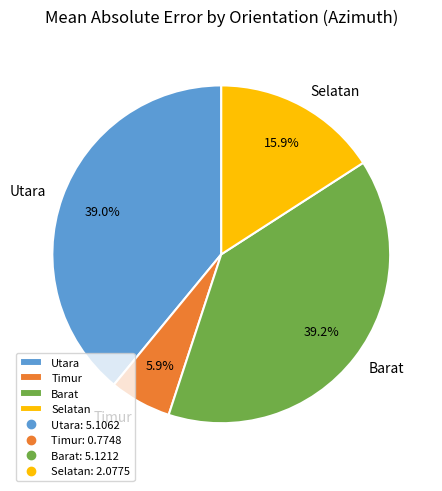

Count the number of slices in the pie.

4